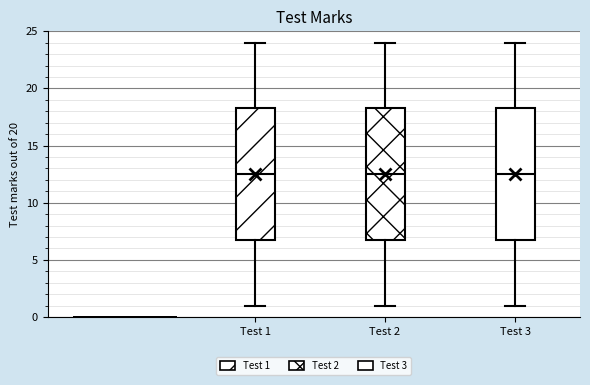

Reading left to right, transcribe this box plot: for each box, give where its median line is, the range the box spans, and where its two whiskers end, as read against the y-axis. The values are not printed on the chart, so give them approximately, as read against the axis.

Test 1: median 12.5, box 7.0 to 18.5, whiskers 1.0 to 24.0
Test 2: median 12.5, box 7.0 to 18.5, whiskers 1.0 to 24.0
Test 3: median 12.5, box 7.0 to 18.5, whiskers 1.0 to 24.0